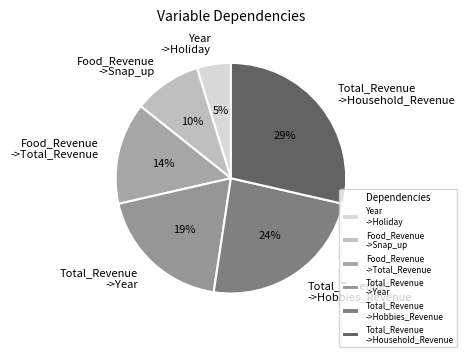

What is the largest slice in the pie chart?

Total_Revenue ->Household_Revenue